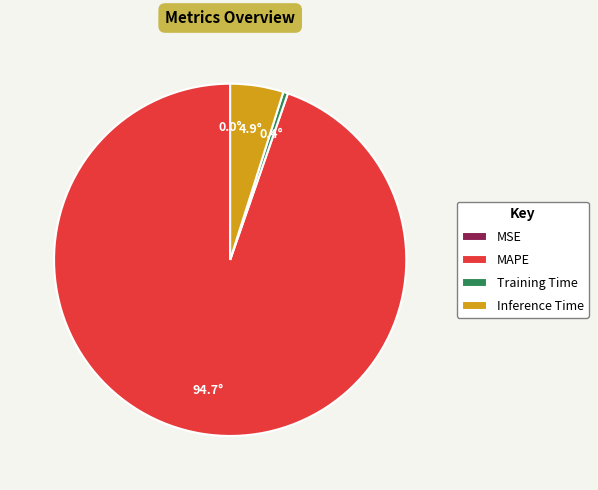

Which slice represents more than half of the pie?

MAPE